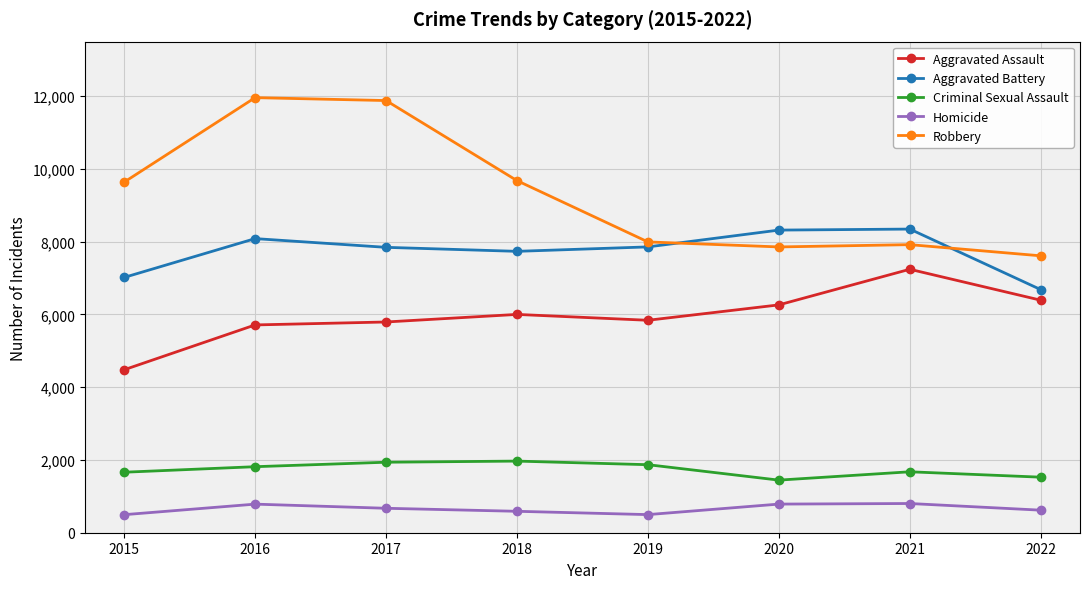

Is this an area chart (filled region under the line)?

No